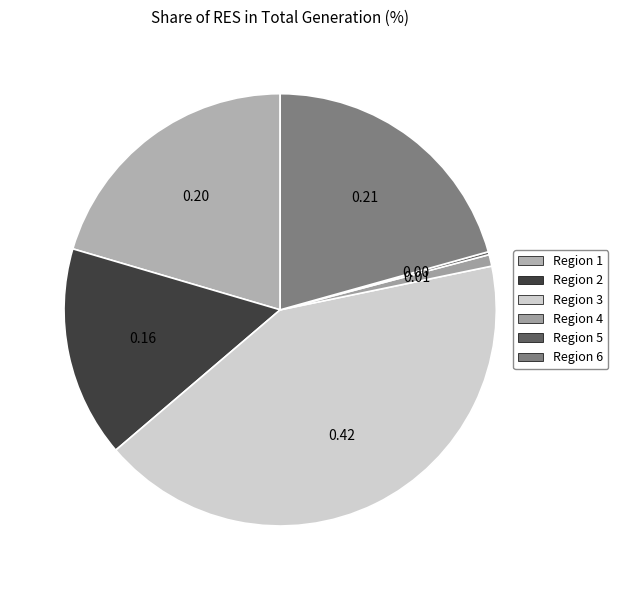

What is the largest slice in the pie chart?

Region 3